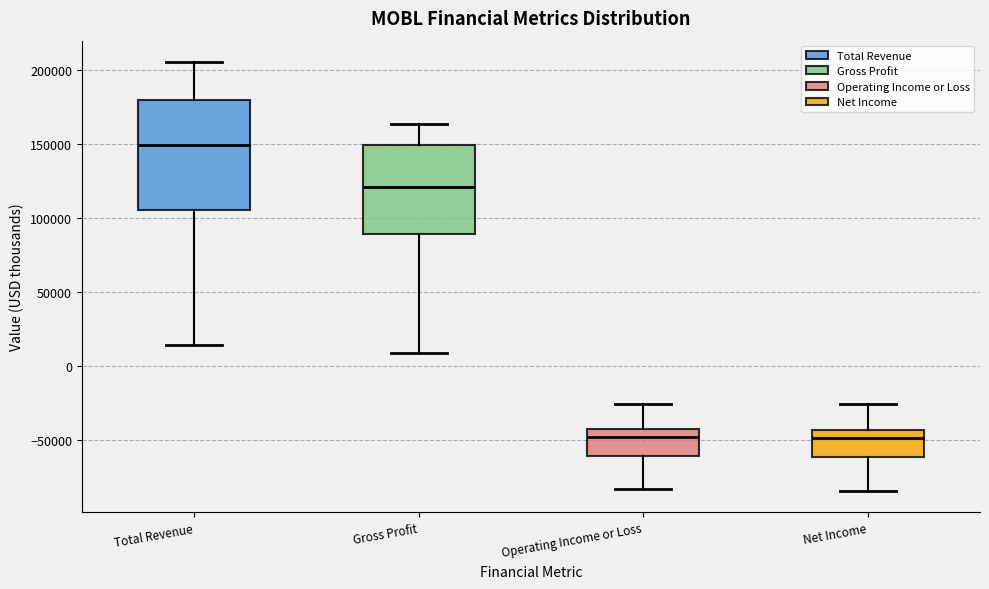

Which box is the tallest, from its lower edge to its upper edge?

Total Revenue